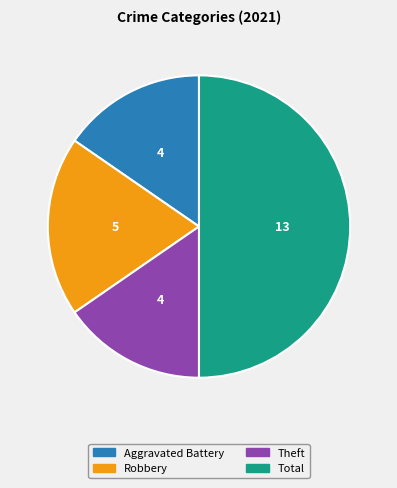

What is the ratio of the value at Total to the value at Robbery?

2.6